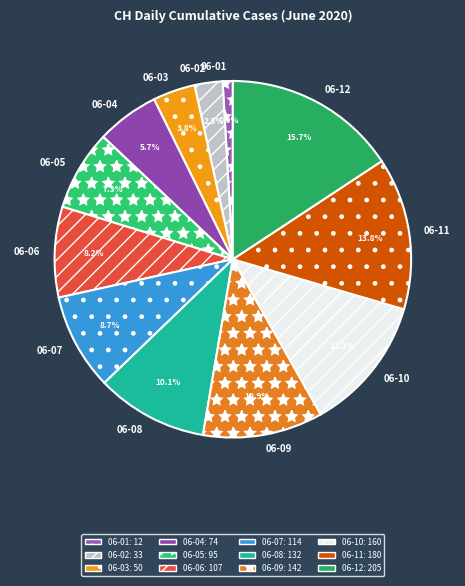

What is the ratio of the value at 06-01 to the value at 06-02?

0.4